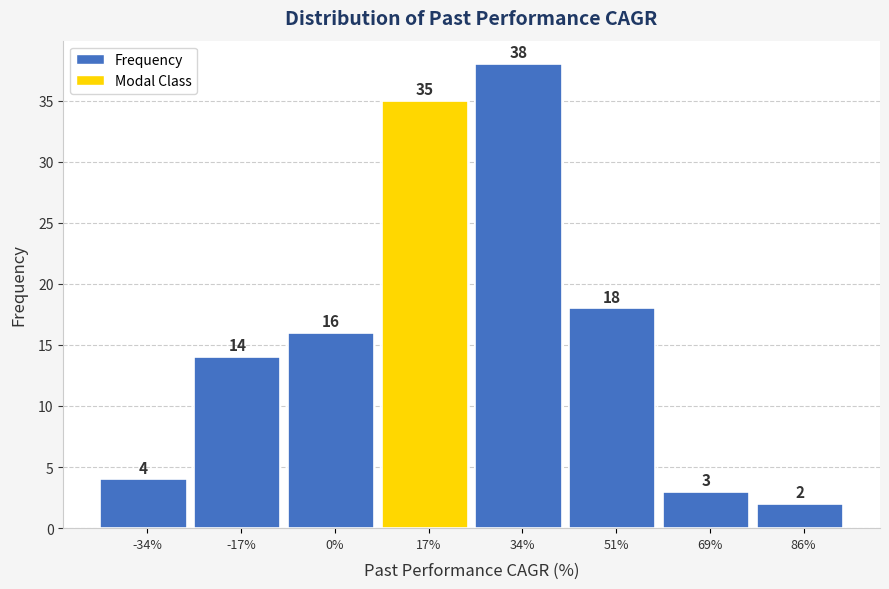

Reading left to right, transcribe this chart: for each bar, give the range it covers on the x-axis and its height. The bar edges are not printed on the chart, so give them approximately, as read against the axis.

-42 to -26: 4
-26 to -8: 14
-8 to 8: 16
8 to 26: 35
26 to 42: 38
42 to 60: 18
60 to 78: 3
78 to 94: 2